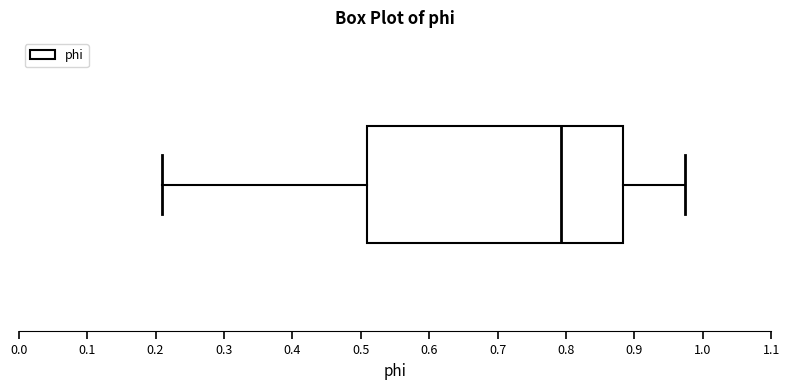

Where does the median line of the box sit on the x-axis? The values are not printed on the chart, so give them approximately, as read against the axis.

0.79